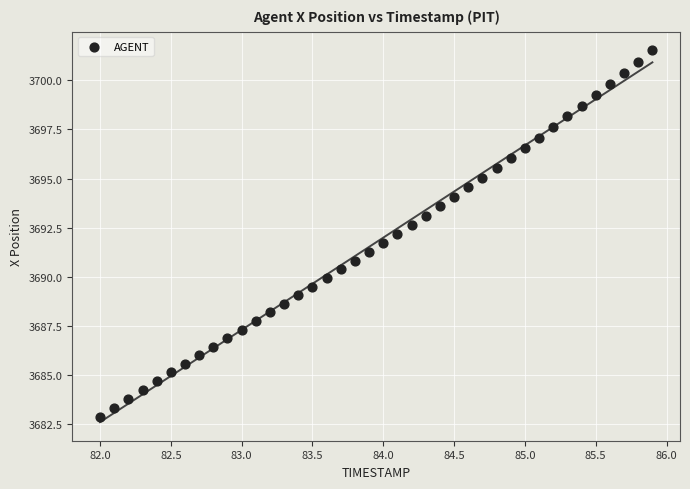

What is the range of Y values (max minus min)?

18.7